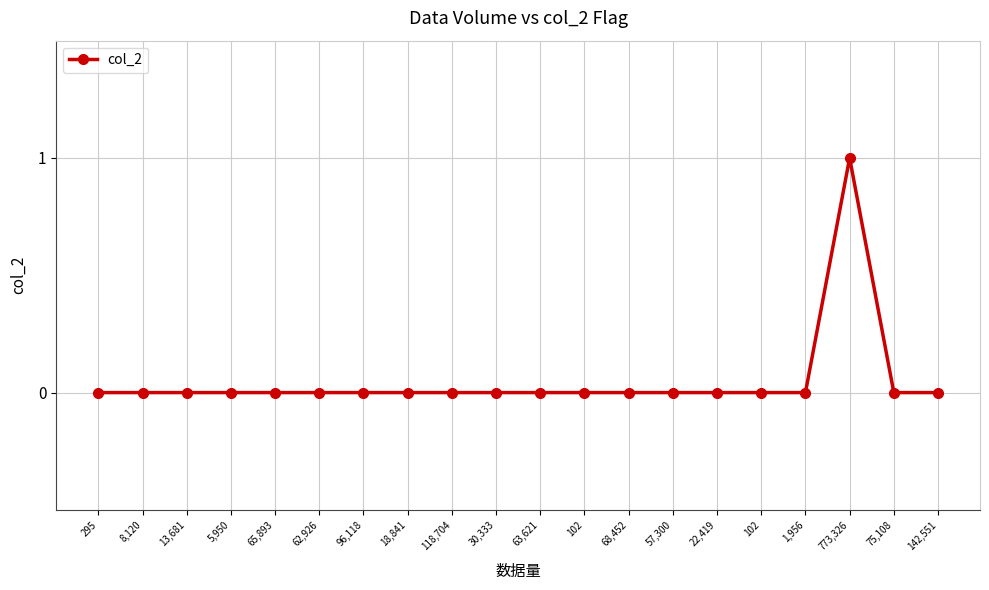

What is the label of the 15th point from the left?

22,419